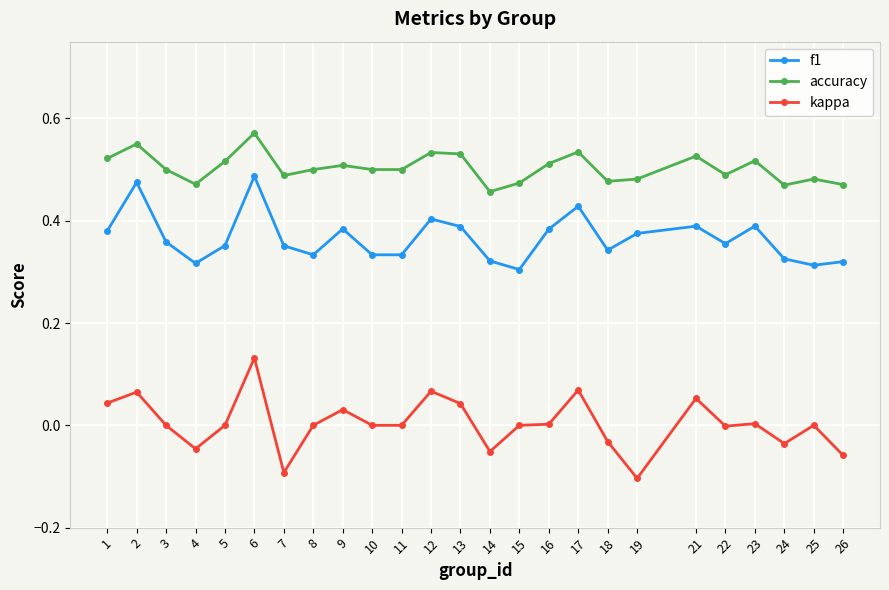

Which series has the widest spread of values?

kappa